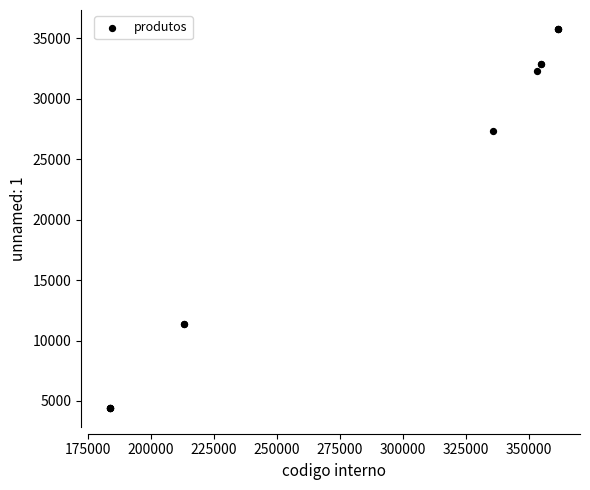

What Y value in the scatter plot is closest to 20108?

27376